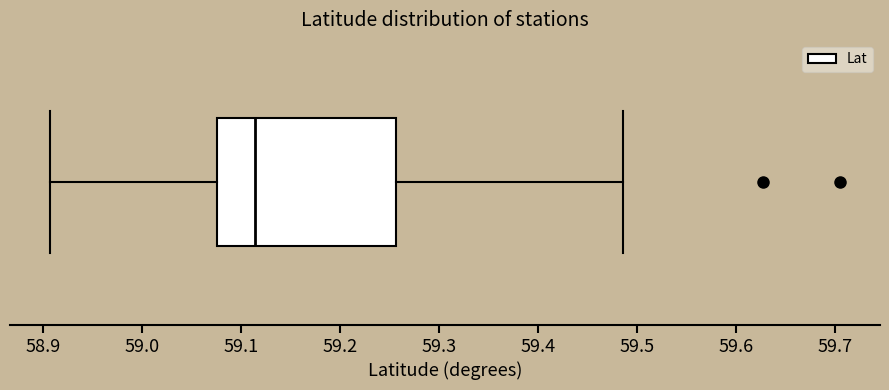

Read this box plot against the x-axis: the position of the median line, the range covered by the box, and the ends of both whiskers. The values are not printed on the chart, so give them approximately, as read against the axis.

median 59.11, box 59.08 to 59.26, whiskers 58.91 to 59.49